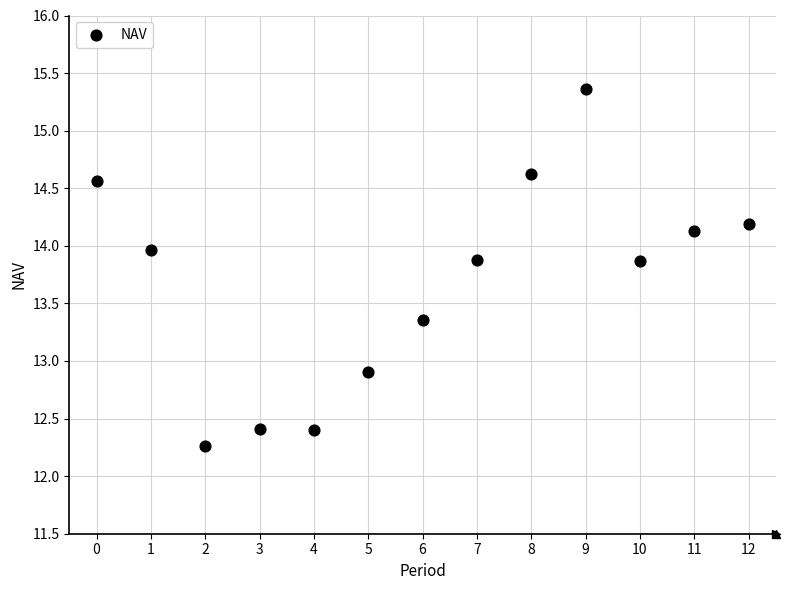

What is the range of Y values (max minus min)?

3.1